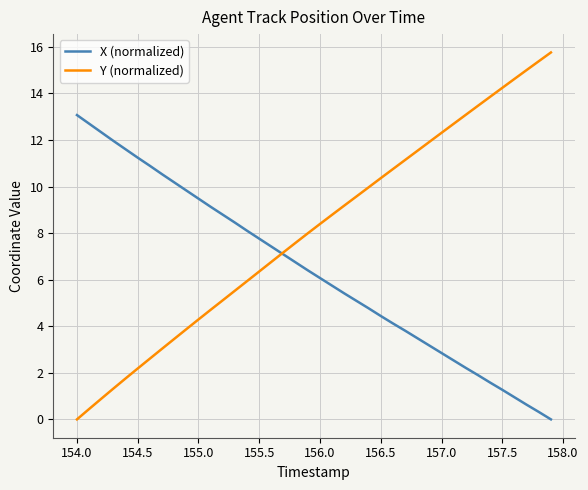

Which series has the largest total across all categories?

Y (normalized)